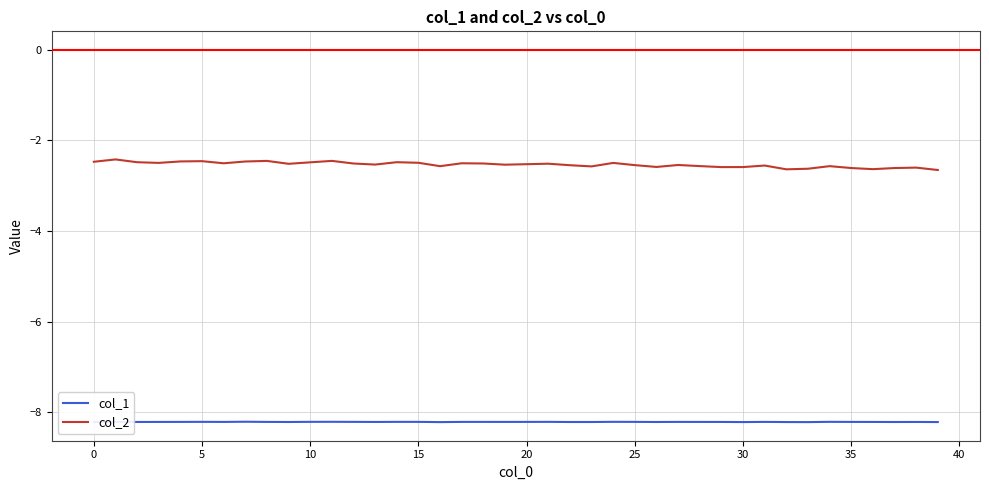

Rank the series by their maximum value, from highest to lowest.

col_2, col_1